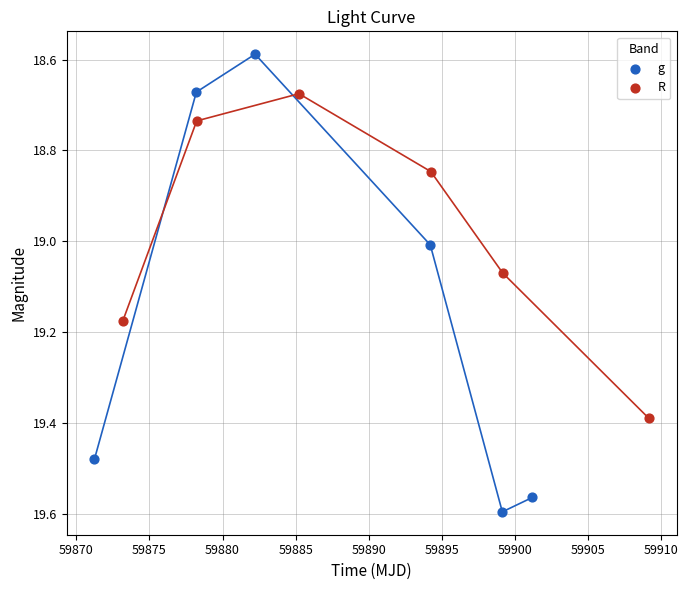

Which series contains the lowest Y value?

g